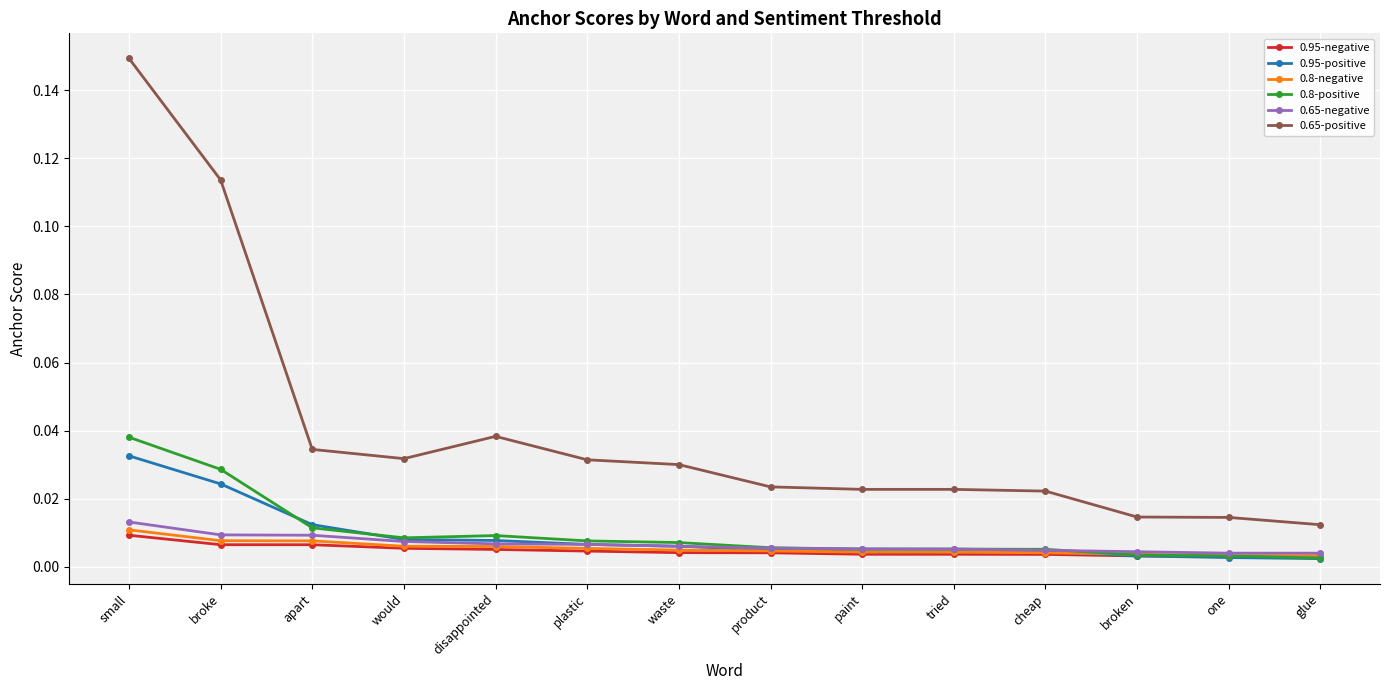

True or false: 0.65-positive and 0.8-negative intersect in this chart.

False